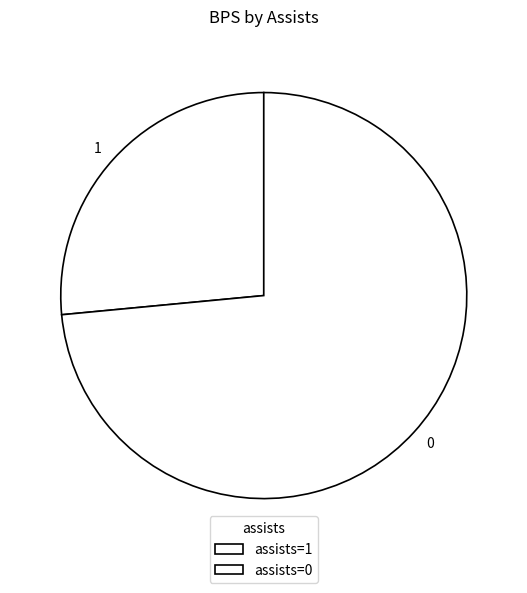

Does any single category account for the majority?

Yes